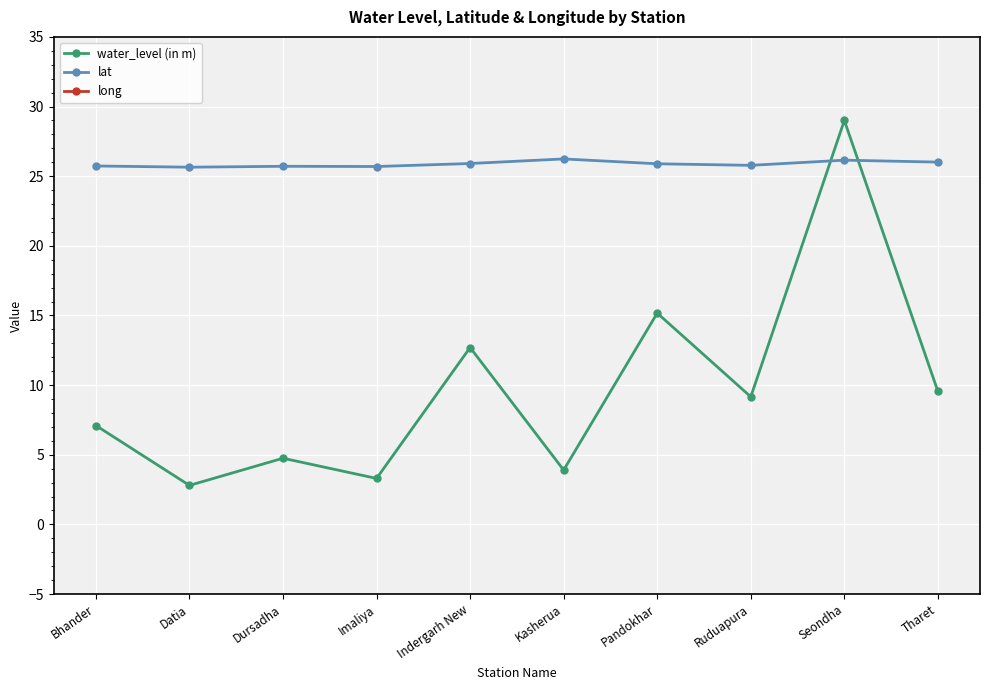

At how many categories does at least one series exceed 19?

10